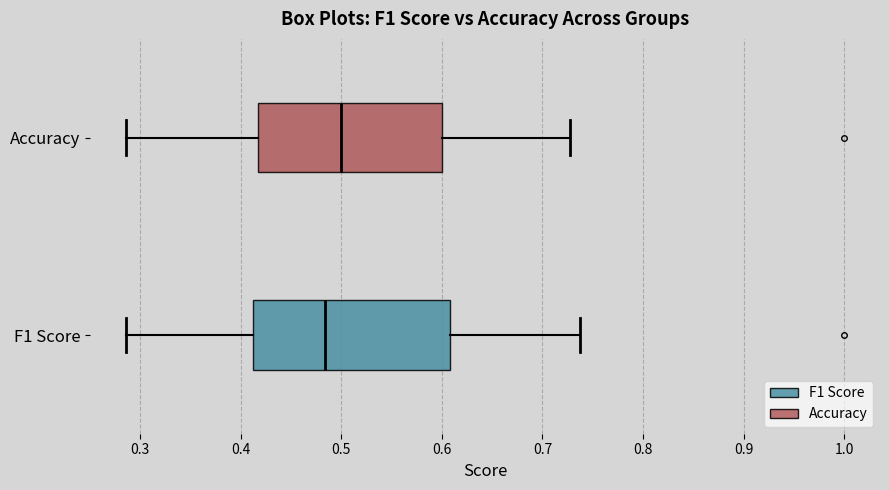

Reading bottom to top, transcribe this box plot: for each box, give where its median line is, the range the box spans, and where its two whiskers end, as read against the x-axis. The values are not printed on the chart, so give them approximately, as read against the axis.

F1 Score: median 0.48, box 0.41 to 0.61, whiskers 0.29 to 0.74
Accuracy: median 0.50, box 0.42 to 0.60, whiskers 0.29 to 0.73